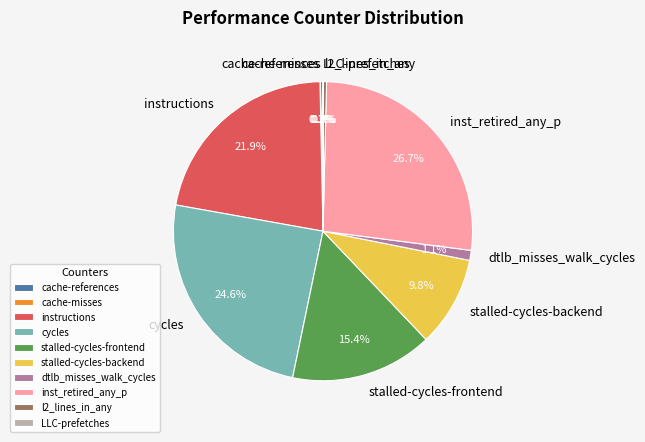

Combined, what portion of the pie is dtlb_misses_walk_cycles and inst_retired_any_p?

27.7%